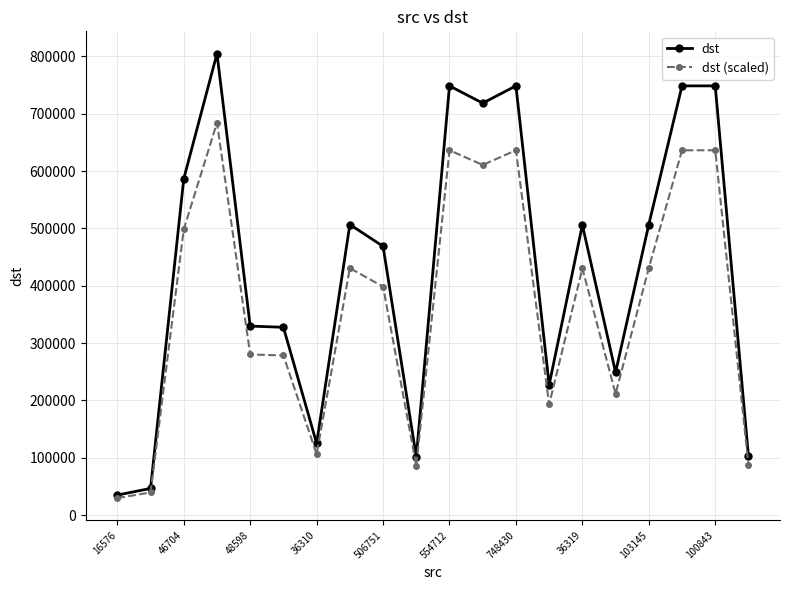

True or false: dst (scaled) has more than 0 interior local peaks.

True